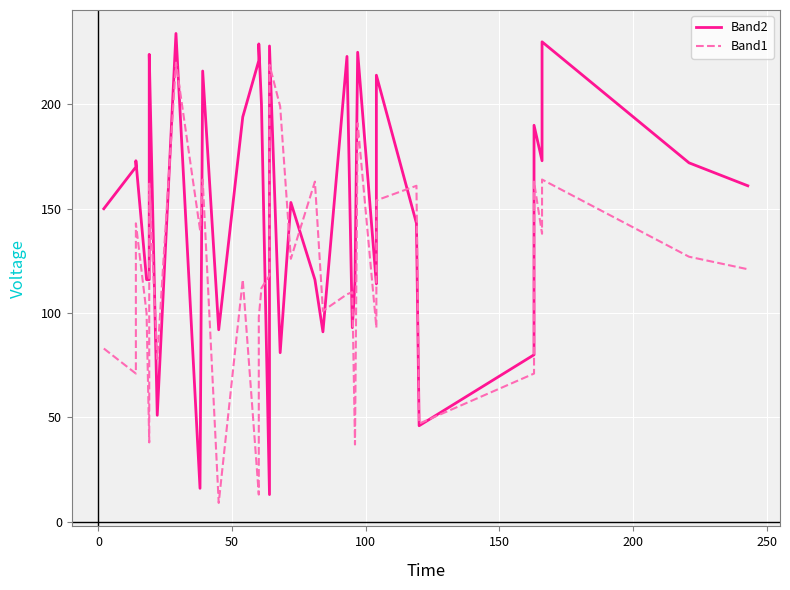

Rank the series by their maximum value, from highest to lowest.

Band2, Band1